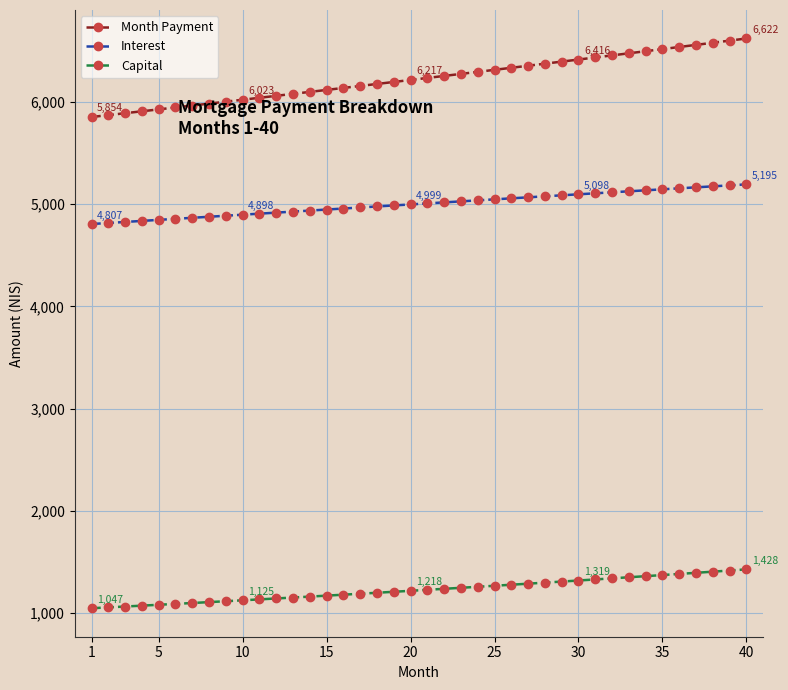

What are all the series names shown in the legend?

Month Payment, Interest, Capital